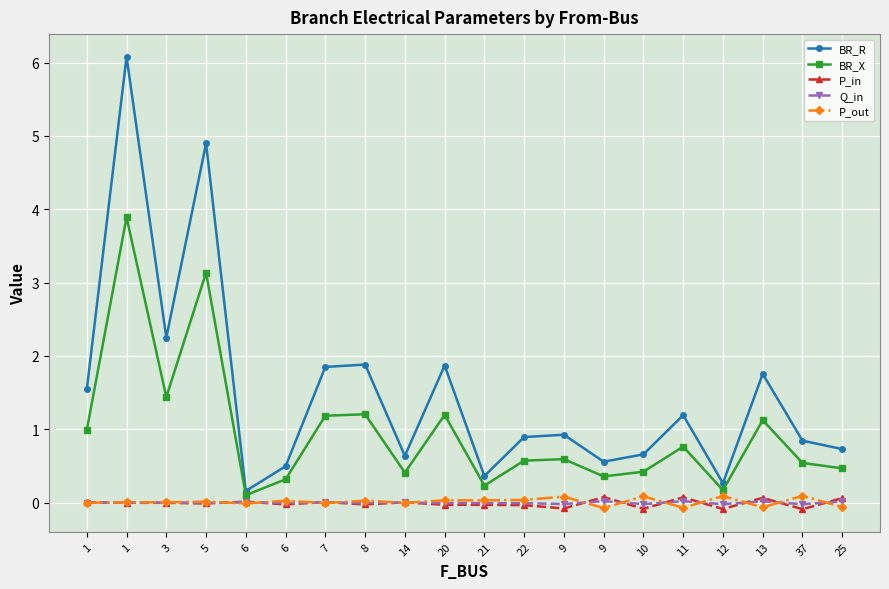

How many categories are shown in the chart?

20